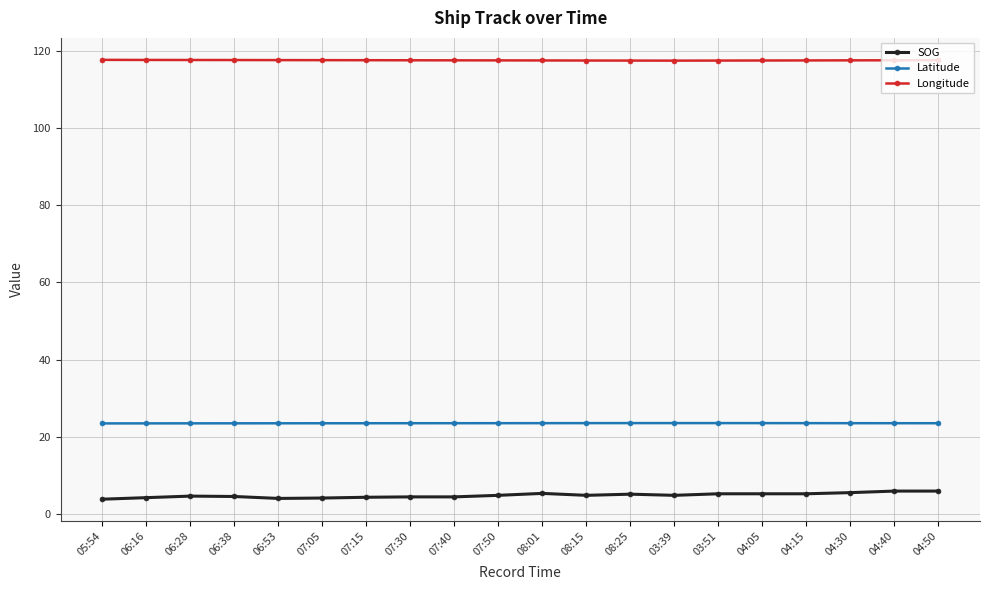

What is the greatest value displayed?

117.6